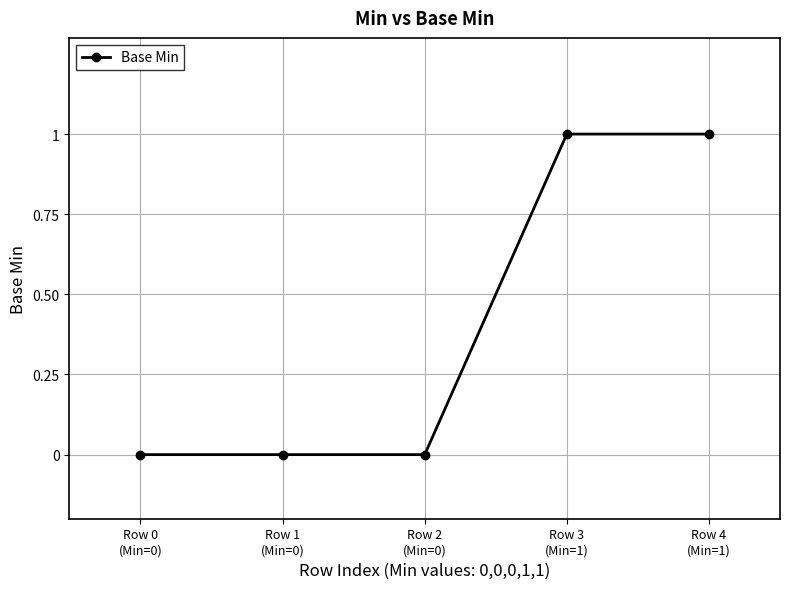

Does the chart display data point markers on the line(s)?

Yes